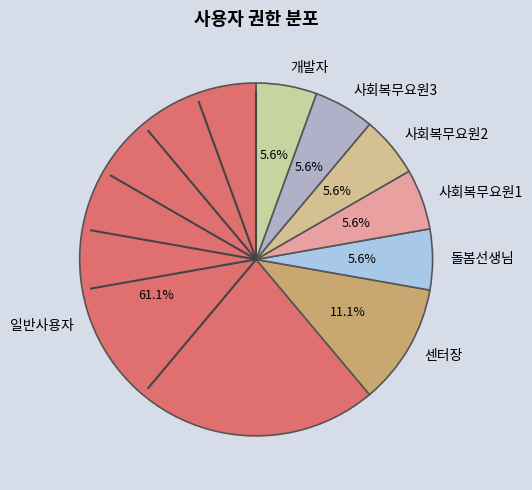

How many slices are in this pie chart?

7